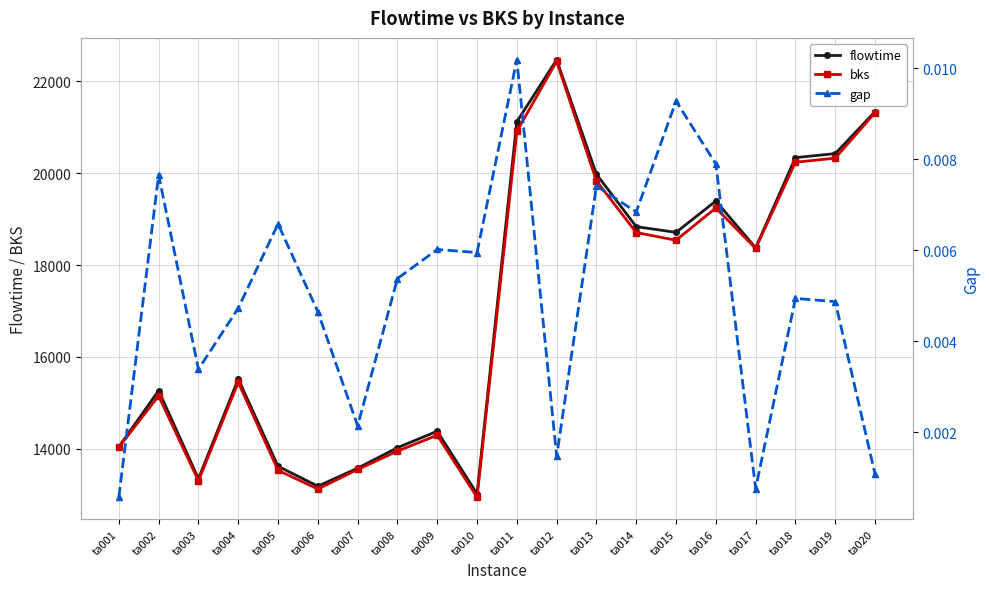

True or false: flowtime and gap intersect in this chart.

False